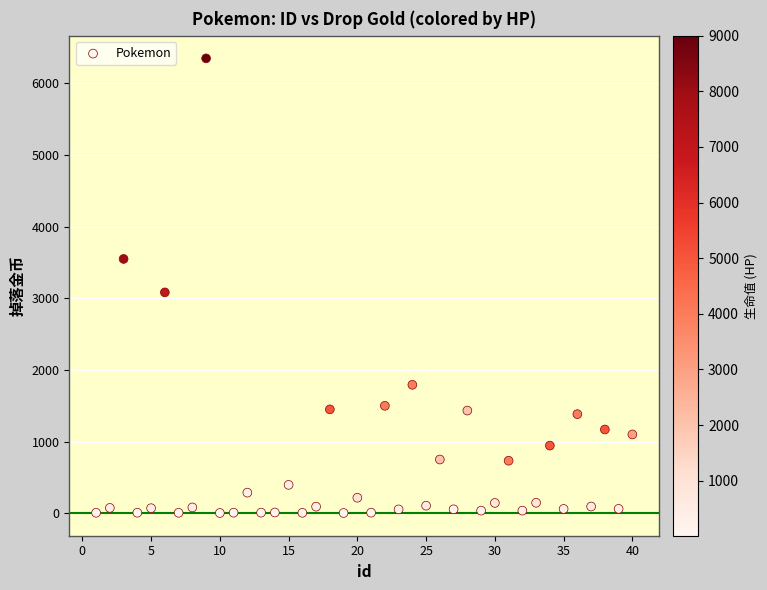

What Y value in the scatter plot is closest to 3176?

3083.3